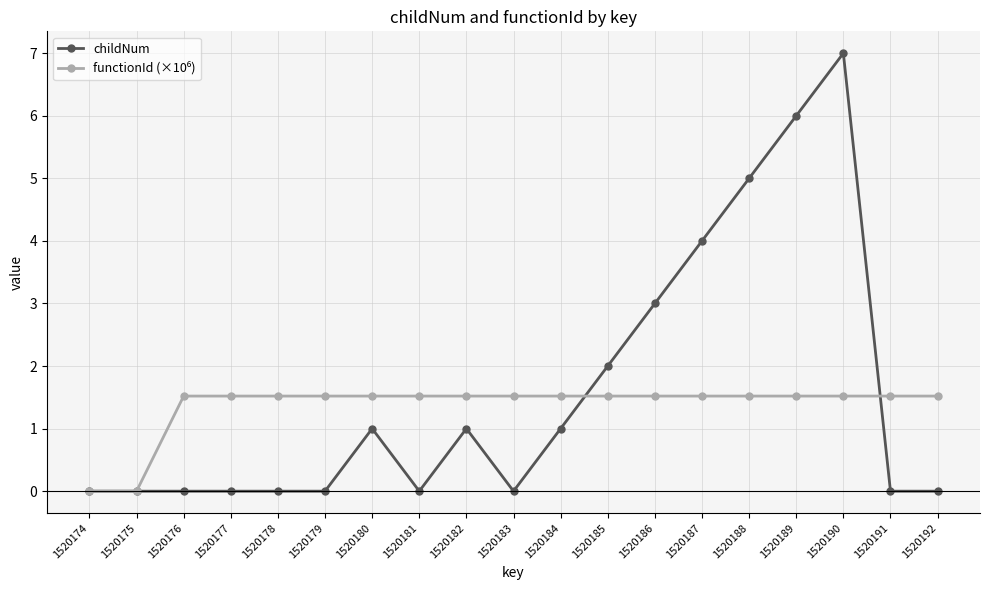

Which series has the largest total across all categories?

childNum